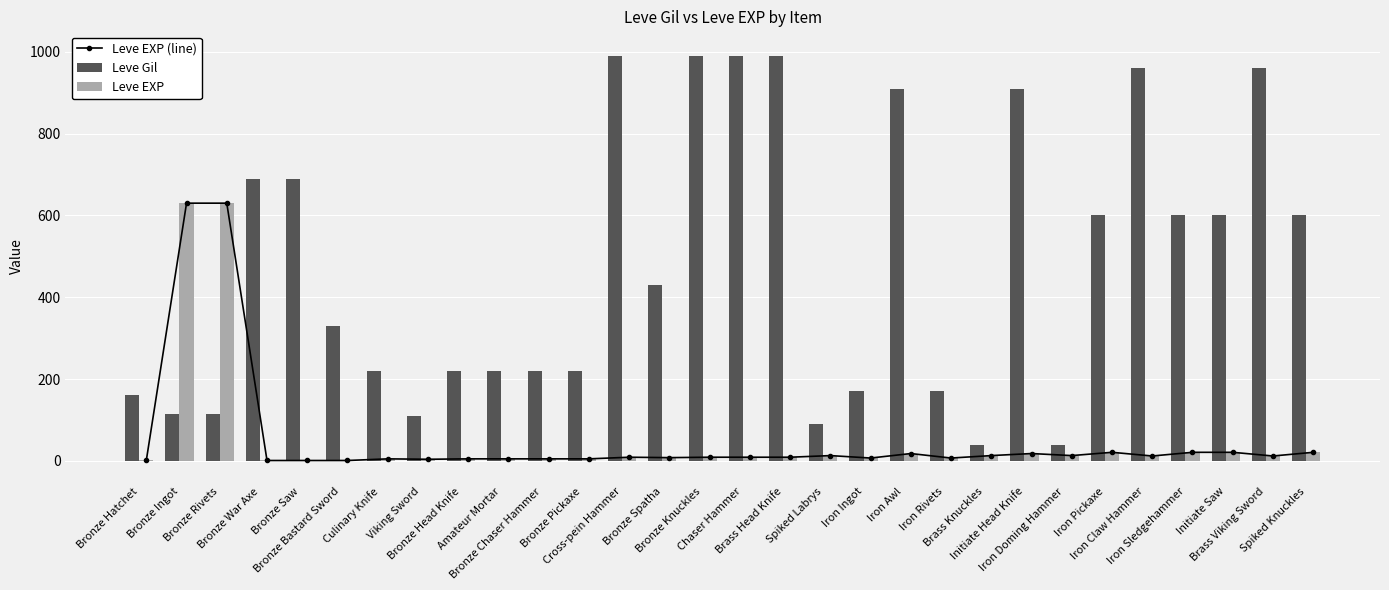

What is the average value of the Leve EXP (line) series?

51